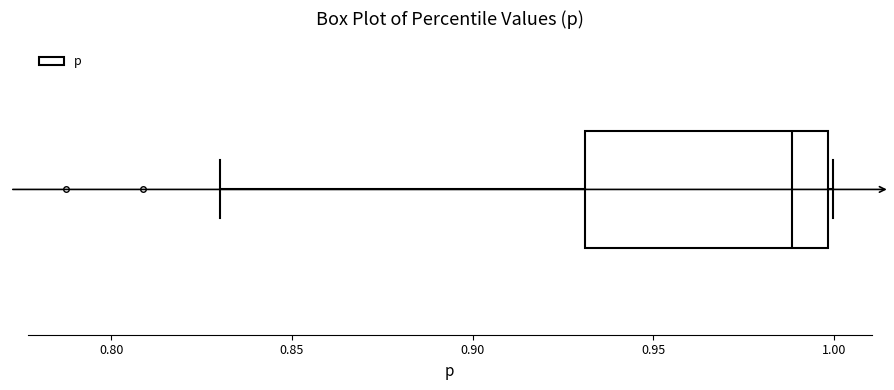

Read this box plot against the x-axis: the position of the median line, the range covered by the box, and the ends of both whiskers. The values are not printed on the chart, so give them approximately, as read against the axis.

median 0.99, box 0.93 to 1.00, whiskers 0.83 to 1.00